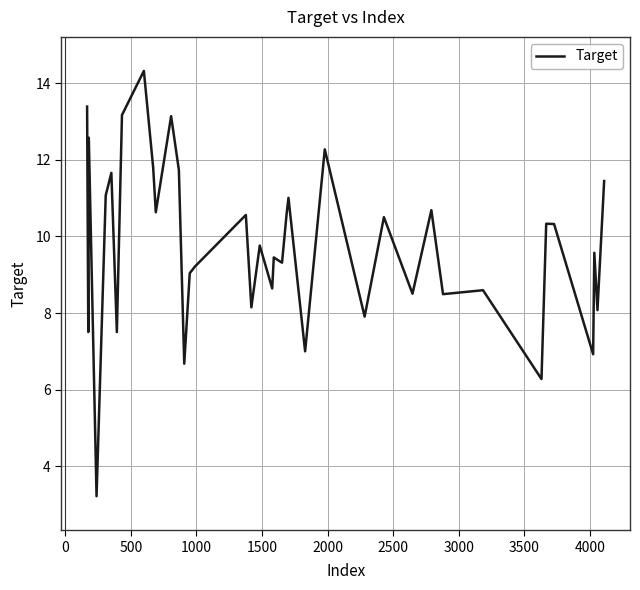

What is the smallest value displayed?

3.2